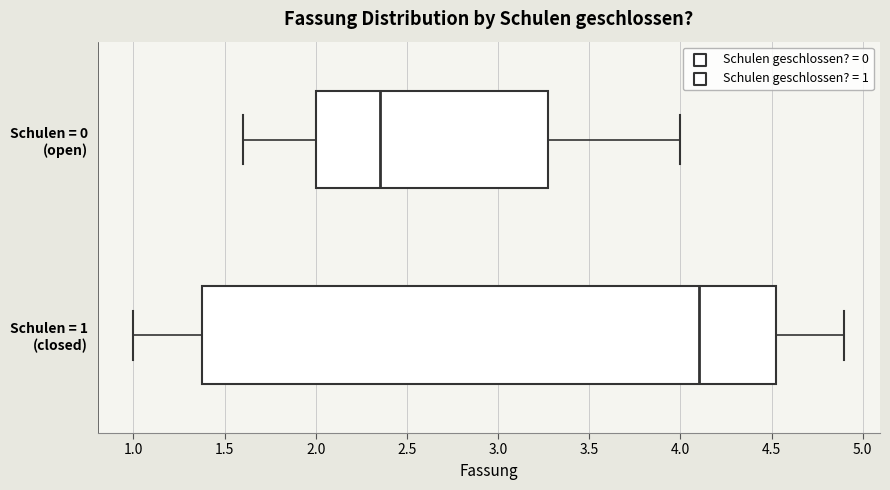

Which box's median line is the furthest to the left?

Schulen = 0 (open)